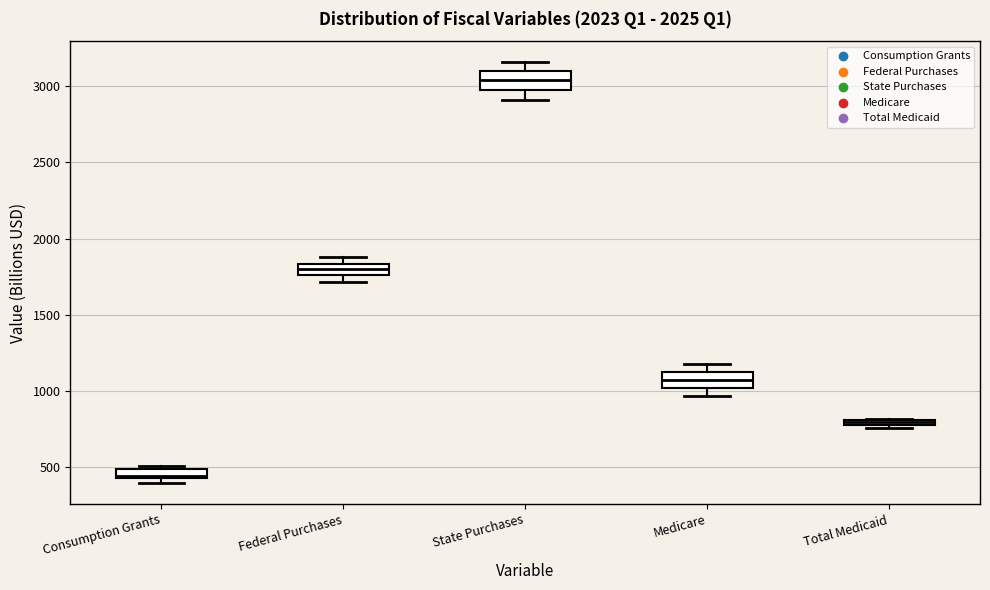

Which box's median line is the highest?

State Purchases